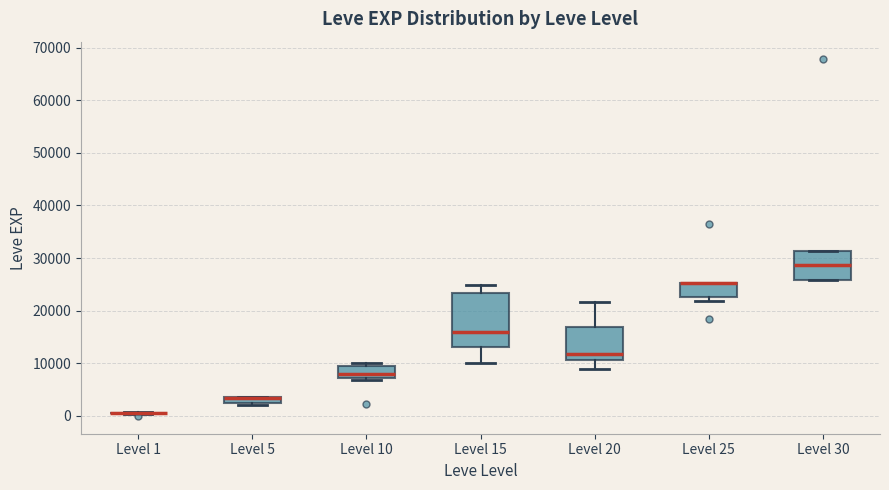

Comparing the boxes themselves (not the whiskers), which one is the tallest?

Level 15